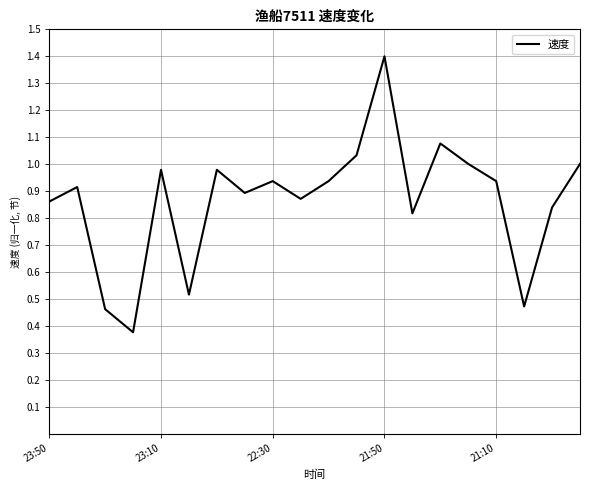

Which label corresponds to the largest value in the chart?

21:50